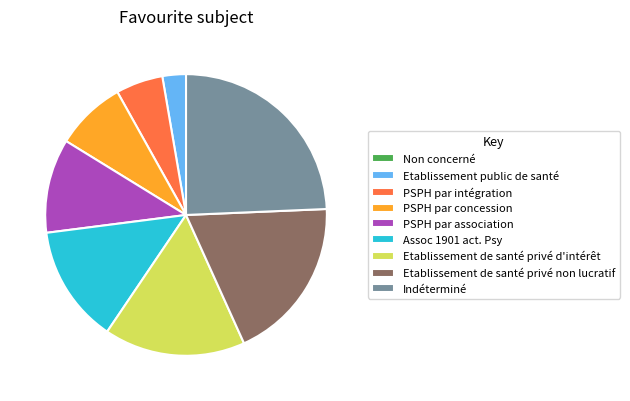

Is it true that Etablissement public de santé is 3% of the pie?

True